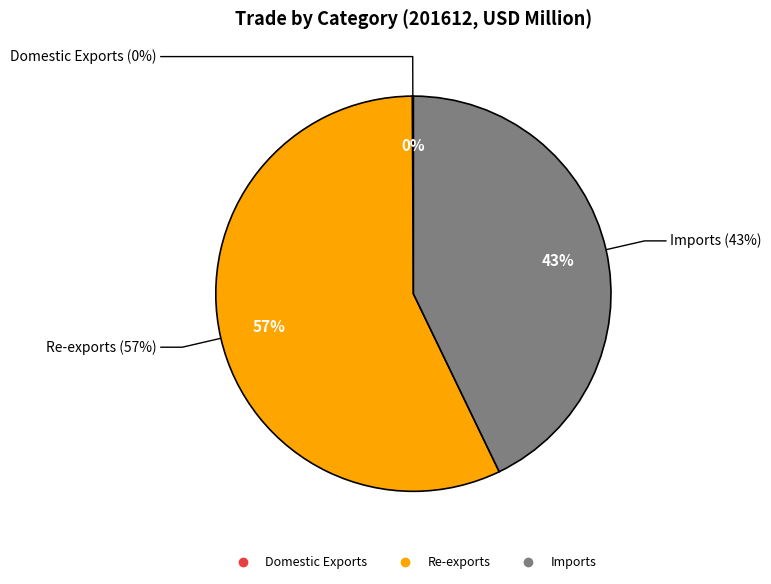

Which slice is the smallest?

Domestic Exports